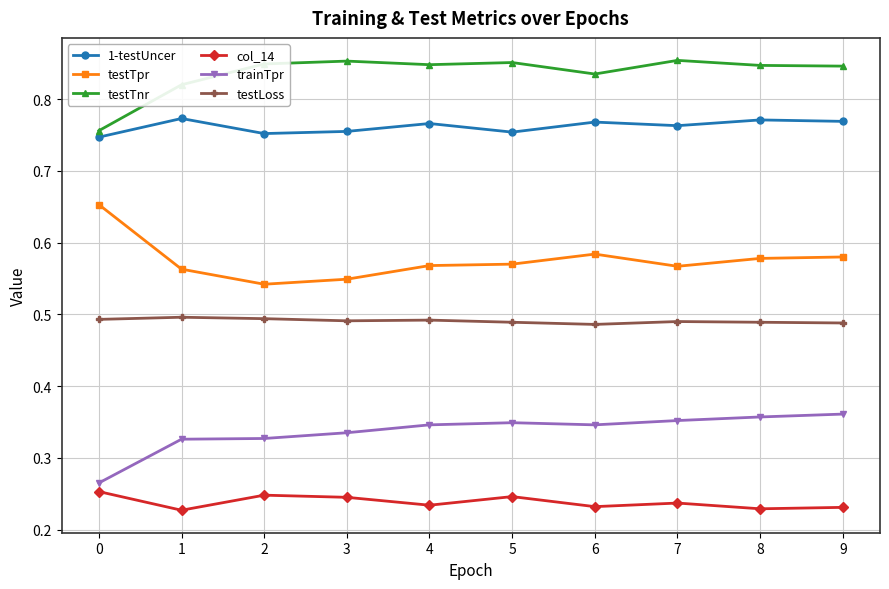

What is the sum of the testTpr values at 5 and 7?

1.1